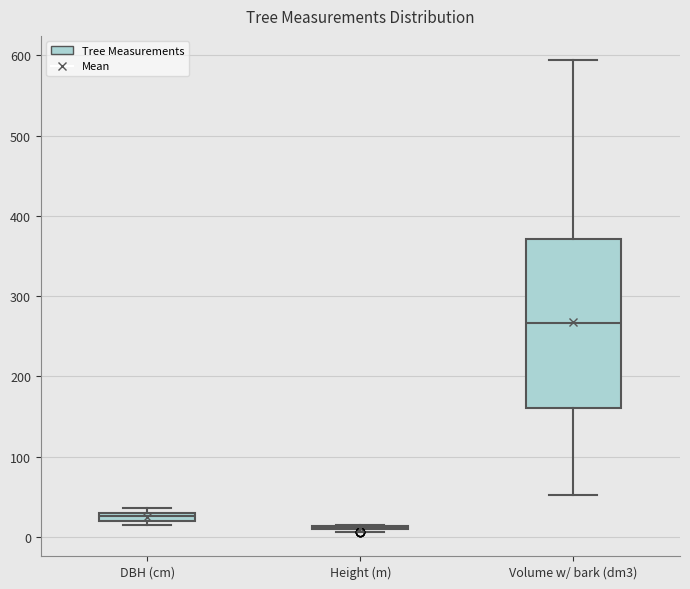

Which box is the tallest, from its lower edge to its upper edge?

Volume w/ bark (dm3)